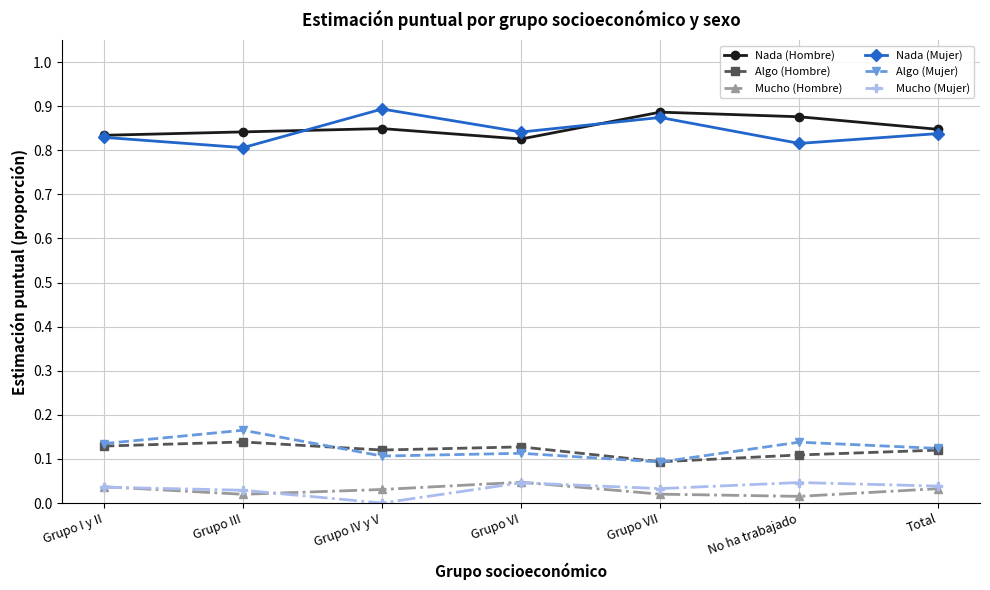

Rank the series at No ha trabajado from lowest to highest value.

Mucho (Hombre), Mucho (Mujer), Algo (Hombre), Algo (Mujer), Nada (Mujer), Nada (Hombre)